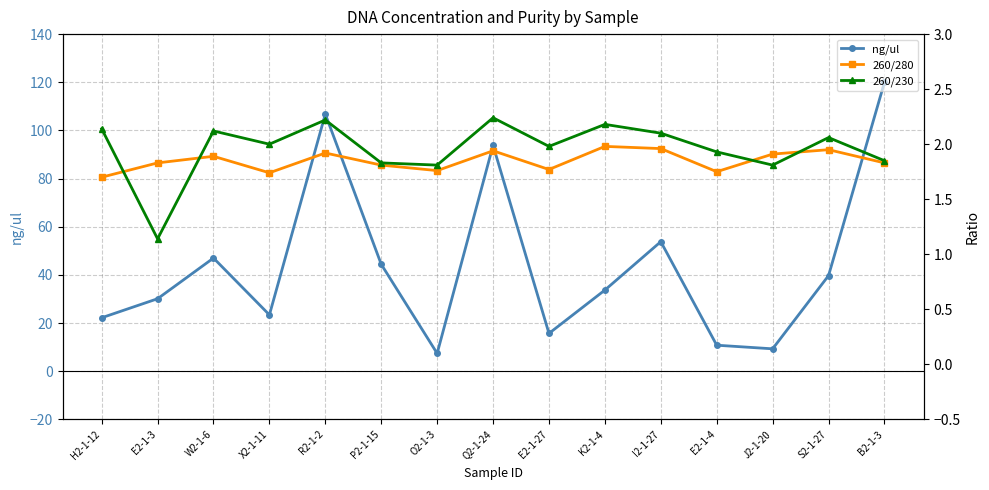

What is the average value of the 260/230 series?

2.0